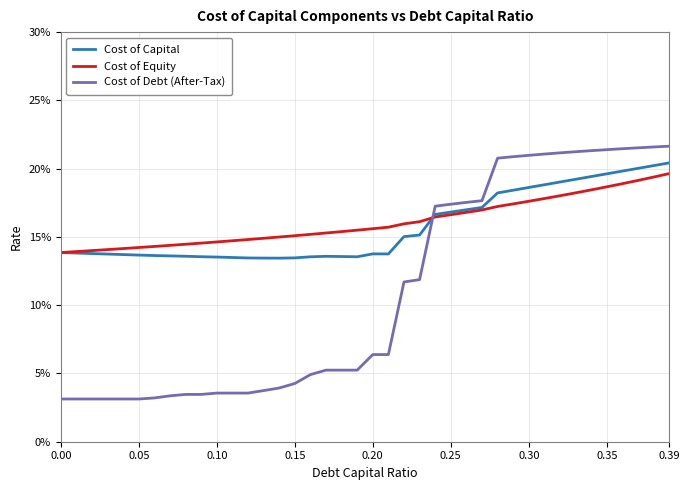

Does the chart display data point markers on the line(s)?

No